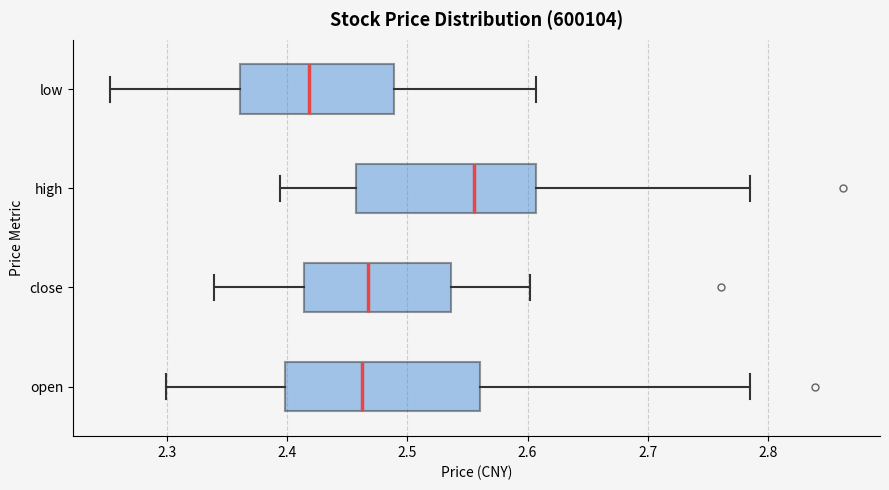

Which box has the furthest to the right median line?

high